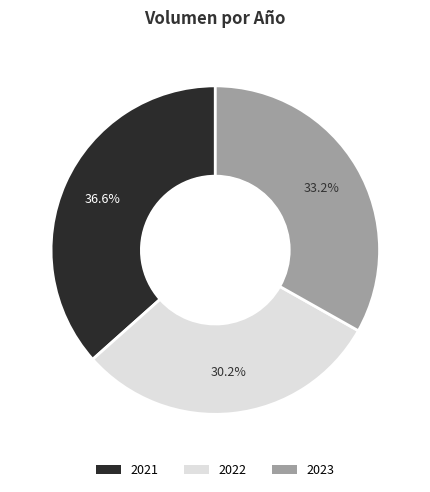

Rank the categories by value from highest to lowest.

2021, 2023, 2022